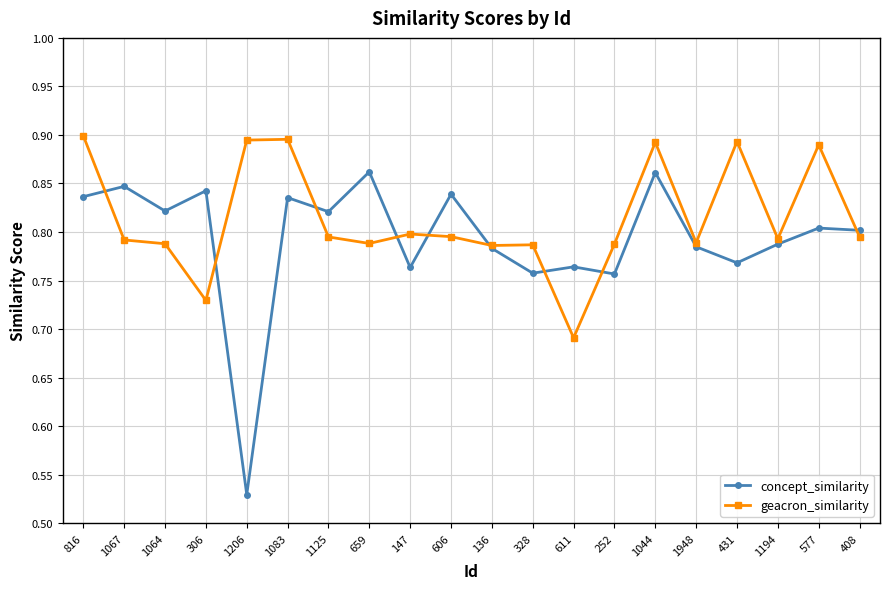

How many interior local valleys does the concept_similarity series have?

7